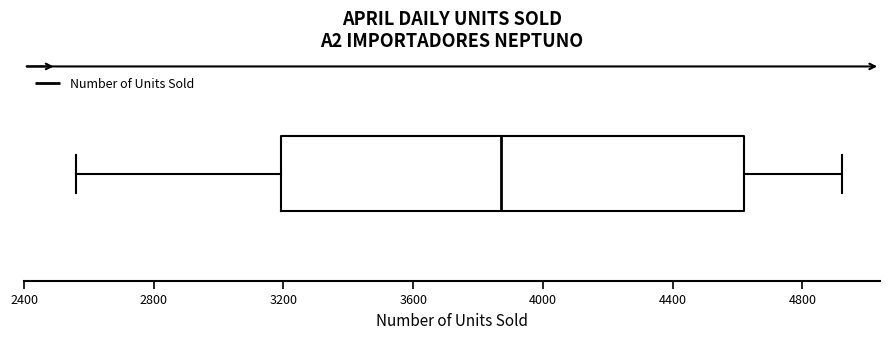

Read this box plot against the x-axis: the position of the median line, the range covered by the box, and the ends of both whiskers. The values are not printed on the chart, so give them approximately, as read against the axis.

median 3850, box 3200 to 4600, whiskers 2550 to 4900